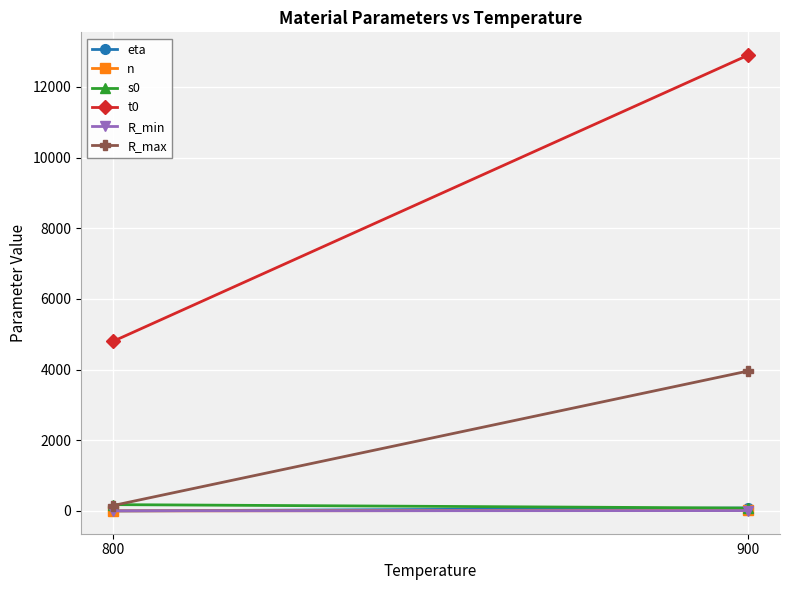

Between 800 and 900, which series saw the biggest shift?

t0